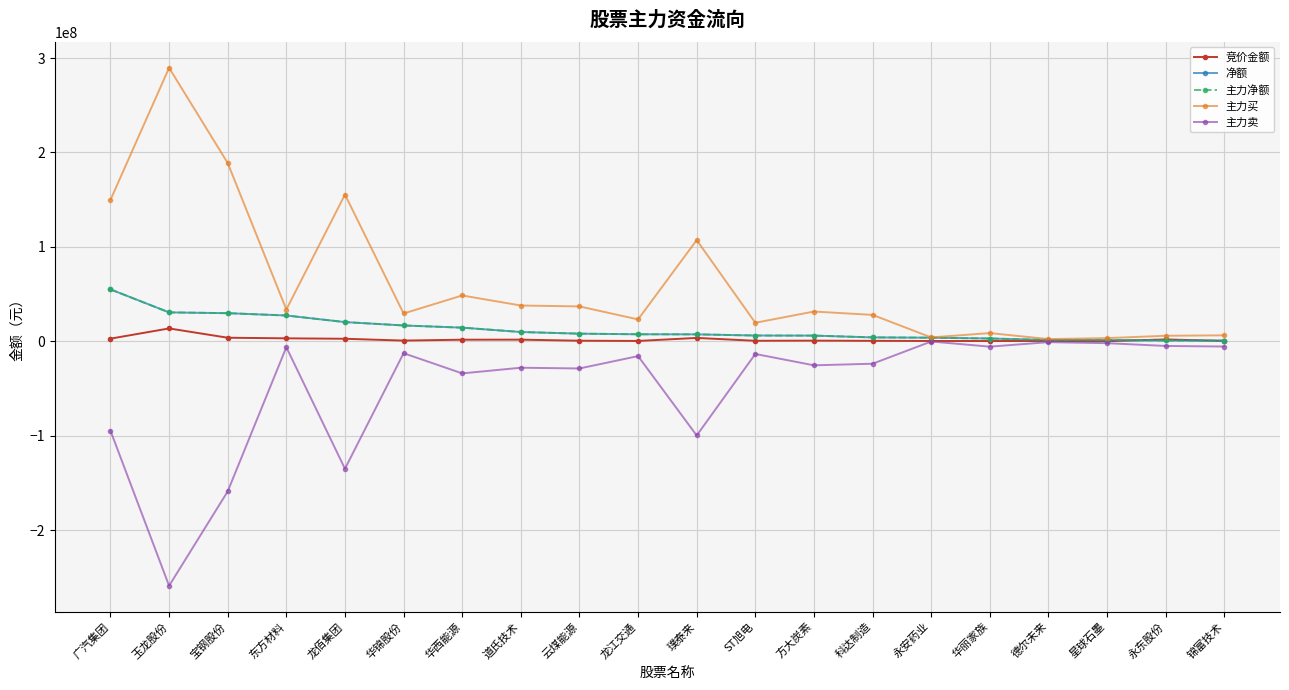

Does the chart have visible grid lines?

Yes